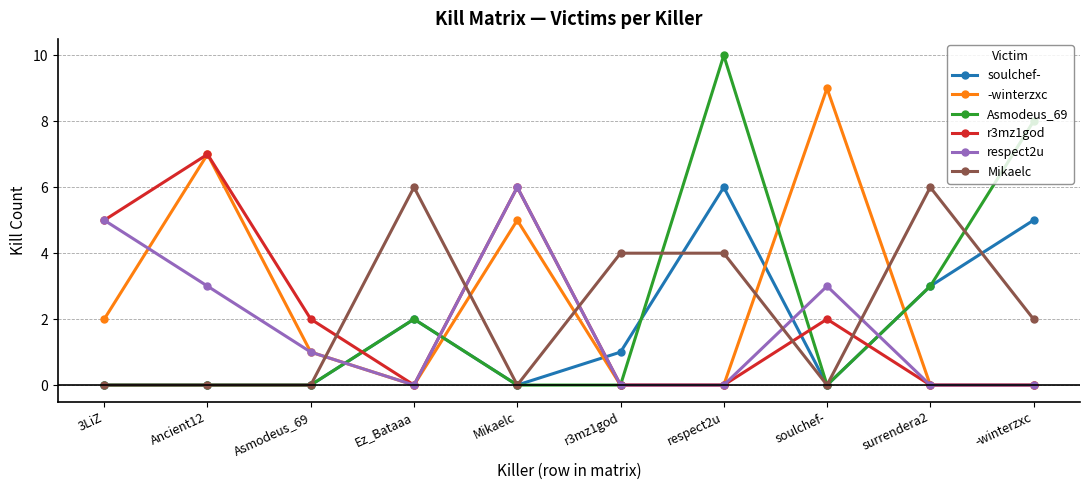

True or false: -winterzxc has more than 1 interior local peaks.

True